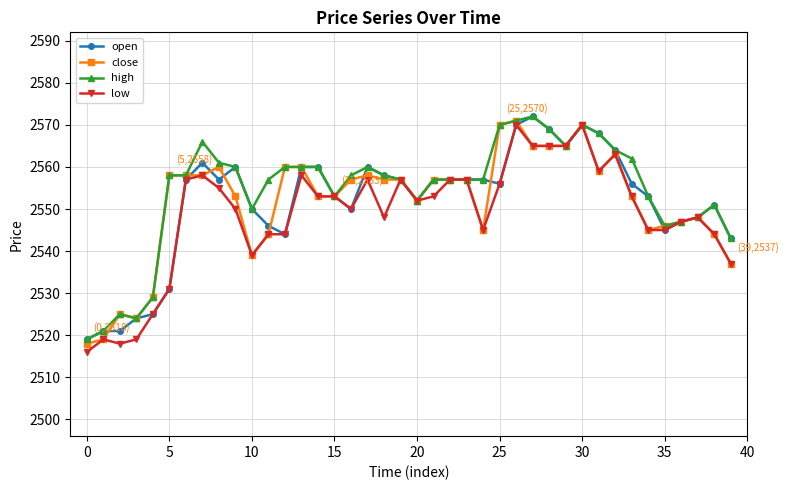

What is the value of the low point at the 4th from the left?

2519